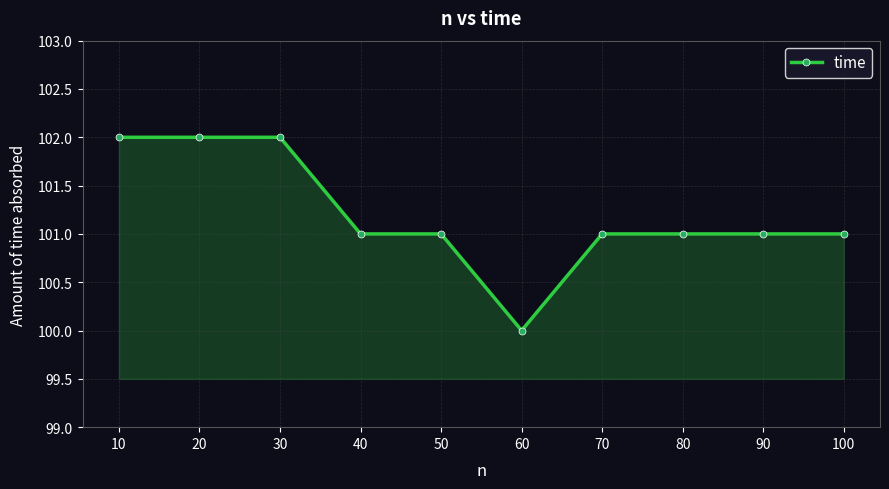

At which category does the chart reach its minimum across all series?

60